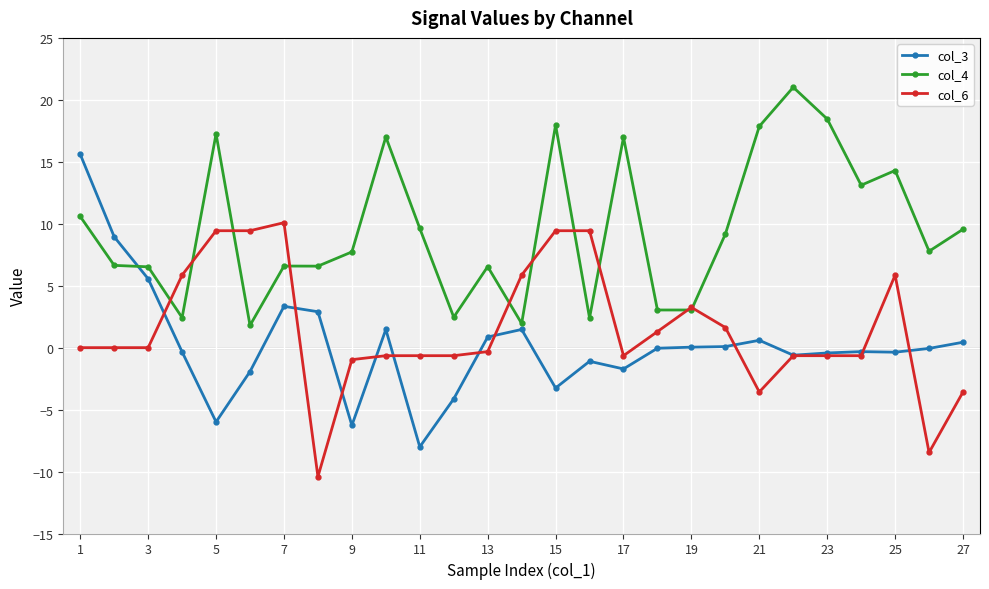

How many lines are shown in the chart?

3